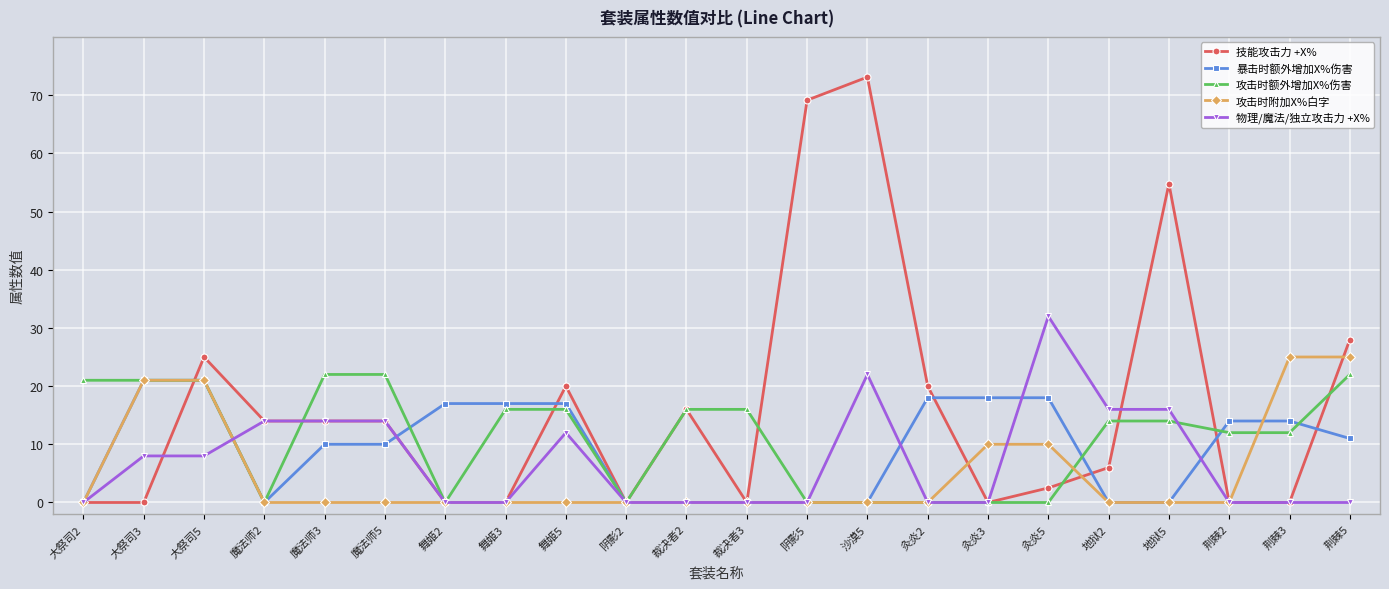

What is the maximum value for 攻击时附加X%白字?

25.0